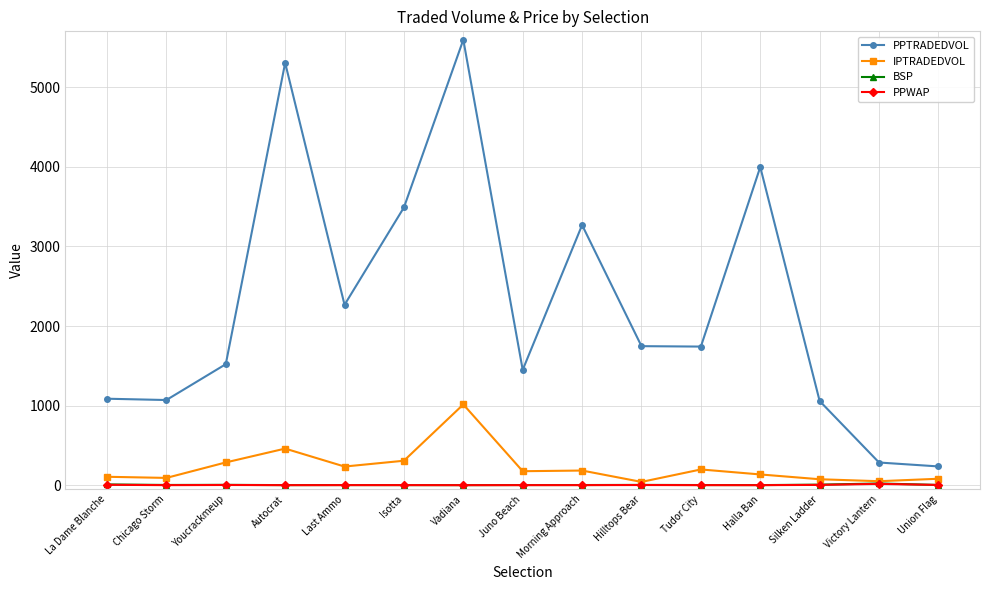

What is the maximum value for IPTRADEDVOL?

1015.5